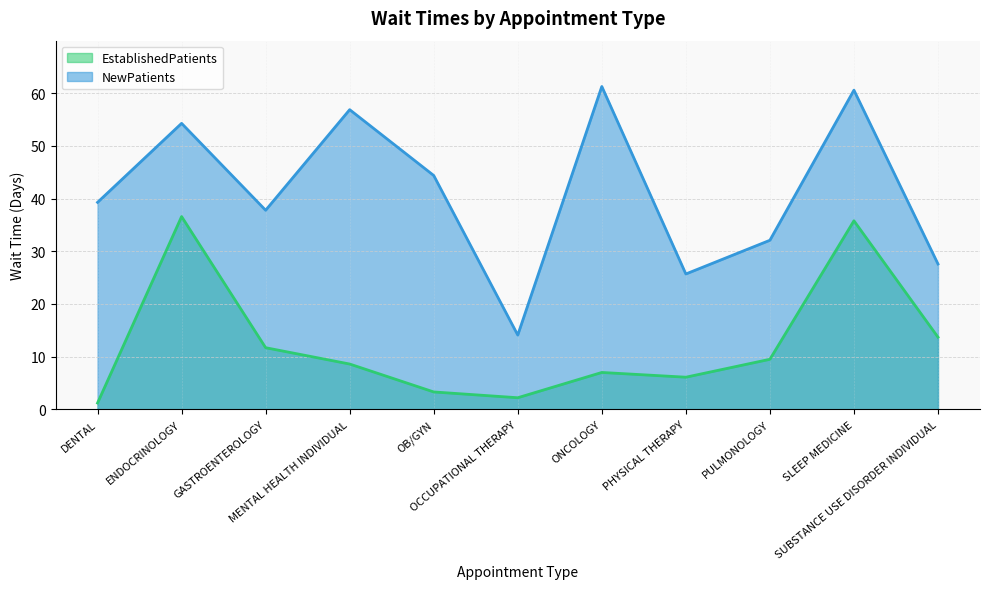

Reading right to left, extract all data points from this chart.

EstablishedPatients: SUBSTANCE USE DISORDER INDIVIDUAL=13.7	SLEEP MEDICINE=35.8	PULMONOLOGY=9.5	PHYSICAL THERAPY=6.1	ONCOLOGY=7.0	OCCUPATIONAL THERAPY=2.2	OB/GYN=3.3	MENTAL HEALTH INDIVIDUAL=8.6	GASTROENTEROLOGY=11.7	ENDOCRINOLOGY=36.6	DENTAL=1.2
NewPatients: SUBSTANCE USE DISORDER INDIVIDUAL=27.6	SLEEP MEDICINE=60.6	PULMONOLOGY=32.1	PHYSICAL THERAPY=25.7	ONCOLOGY=61.3	OCCUPATIONAL THERAPY=14.1	OB/GYN=44.4	MENTAL HEALTH INDIVIDUAL=56.9	GASTROENTEROLOGY=37.8	ENDOCRINOLOGY=54.3	DENTAL=39.3